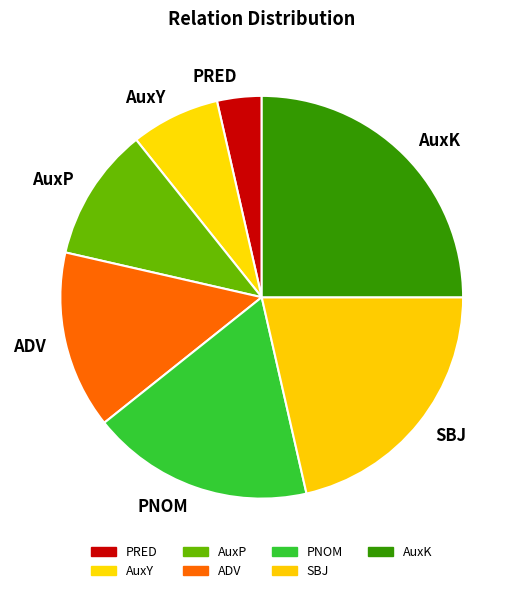

How many slices are in this pie chart?

7